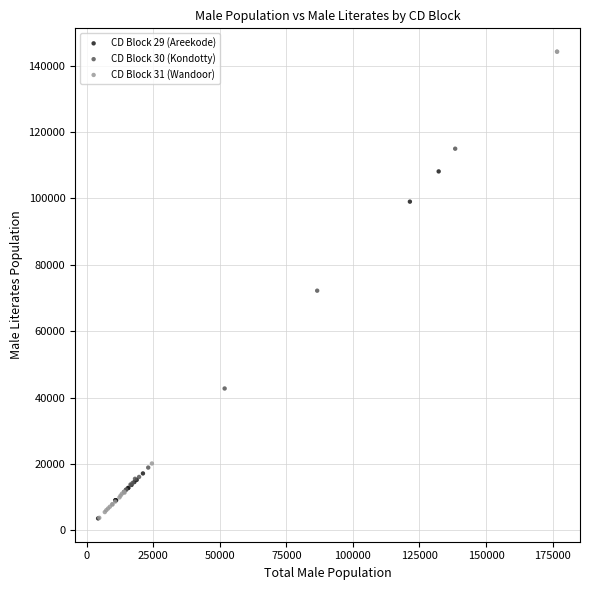

Which series has the largest Y range (max minus min)?

CD Block 31 (Wandoor)